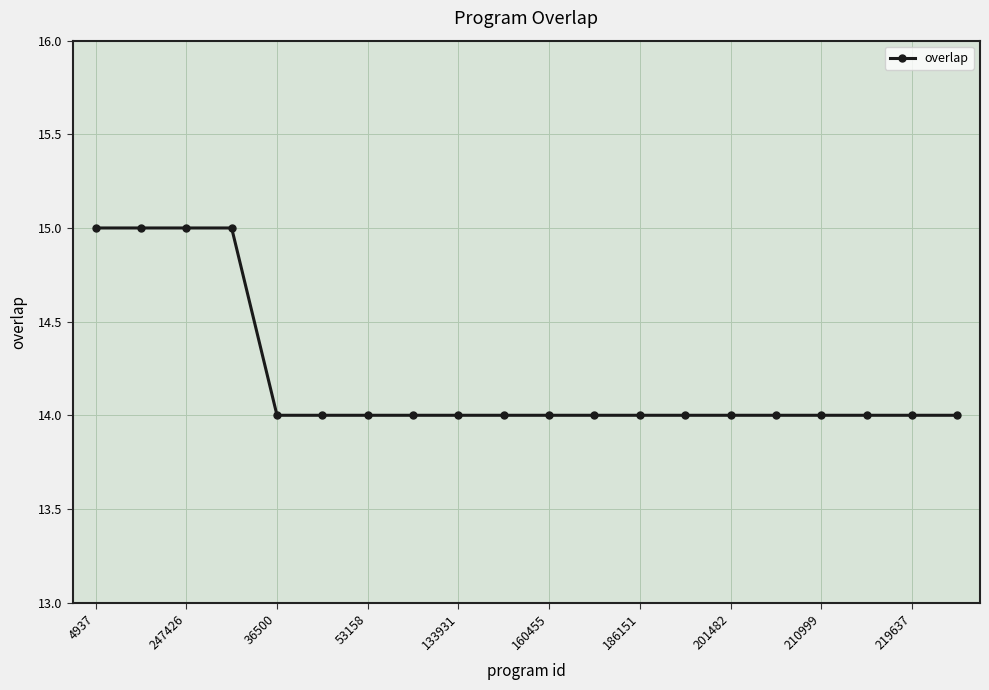

What is the sum of all values?

284